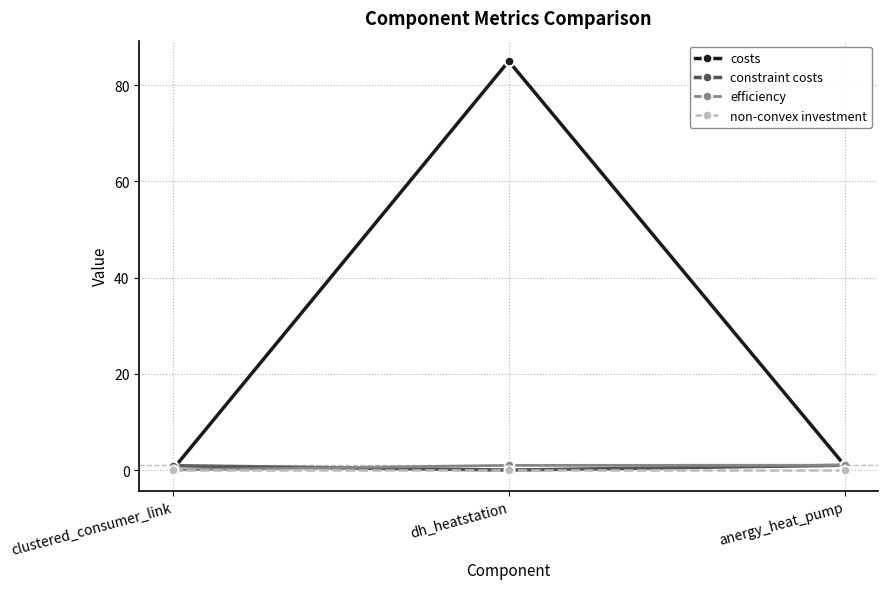

What position from the right is dh_heatstation?

2